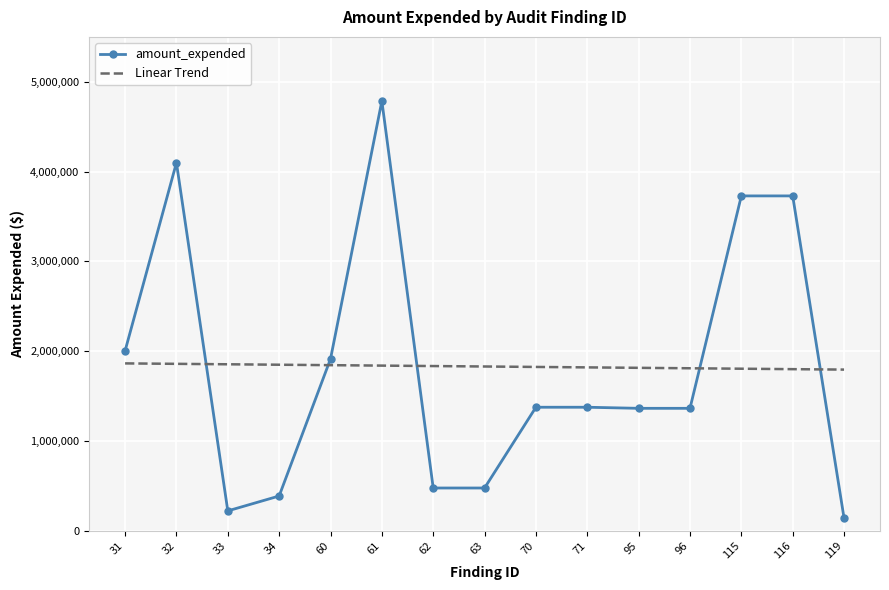

Rank the series at 62 from lowest to highest value.

amount_expended, Linear Trend